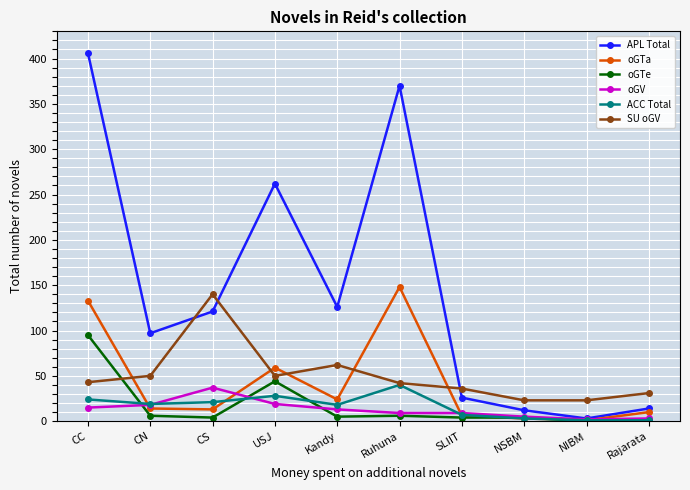

How many data points does each series have?

10